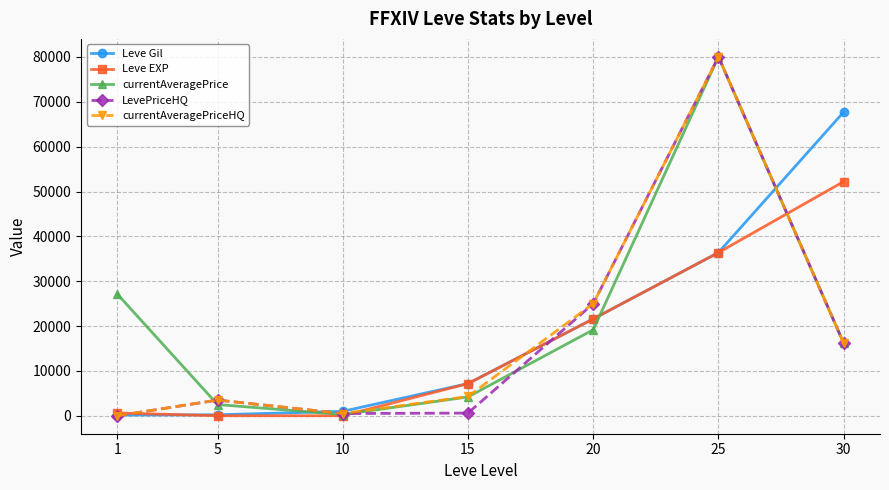

How many lines are shown in the chart?

5